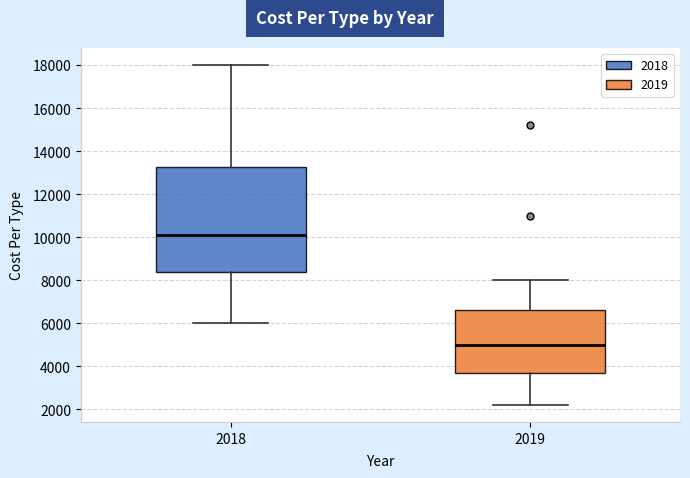

Reading left to right, read every box against the y-axis: the position of its median line, the range the box covers, and the ends of its whiskers. The values are not printed on the chart, so give them approximately, as read against the axis.

2018: median 10200, box 8400 to 13200, whiskers 6000 to 18000
2019: median 5000, box 3800 to 6600, whiskers 2200 to 8000